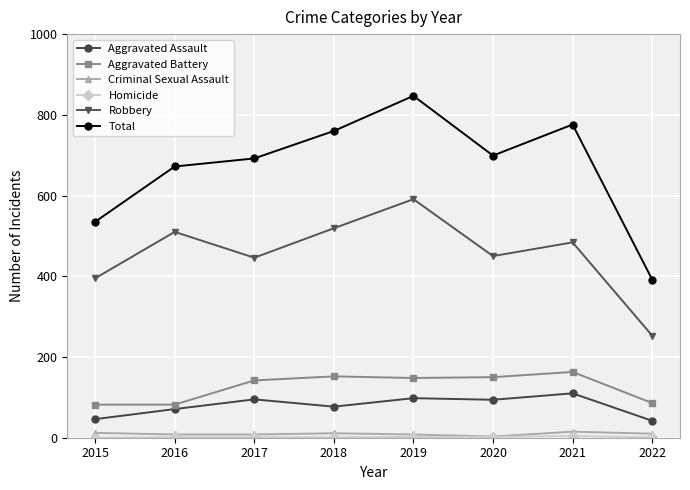

At which category does Total reach its first local peak?

2019